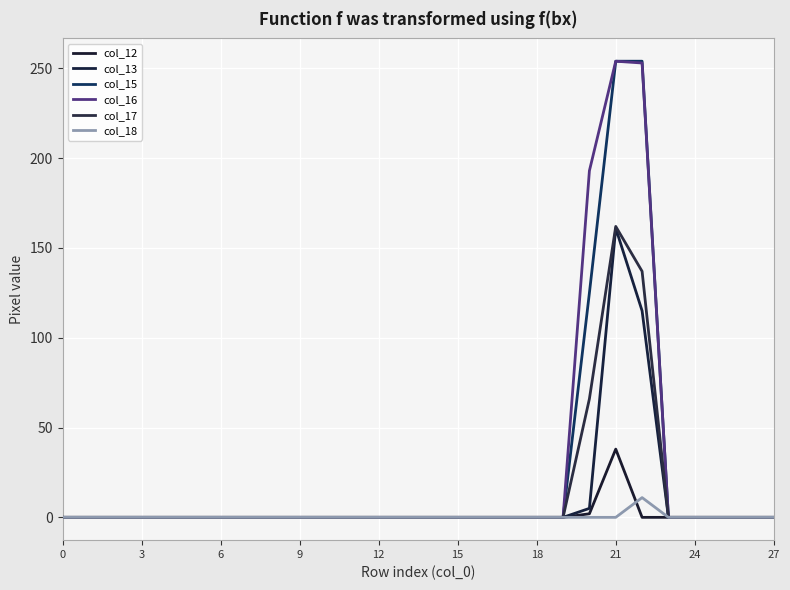

What is the difference between the second highest and second lowest values in the col_13 series?

115